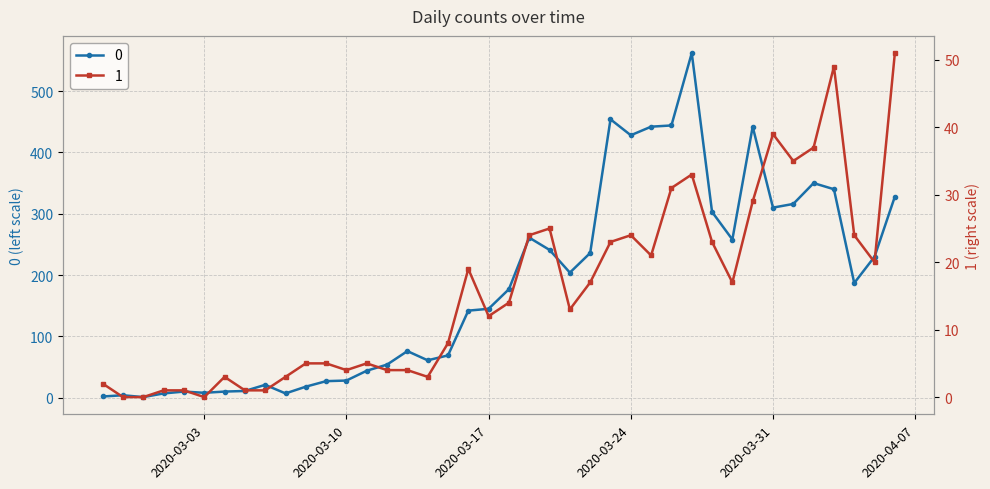

Which has a higher value, 2020-04-03 or 2020-03-19?

2020-04-03